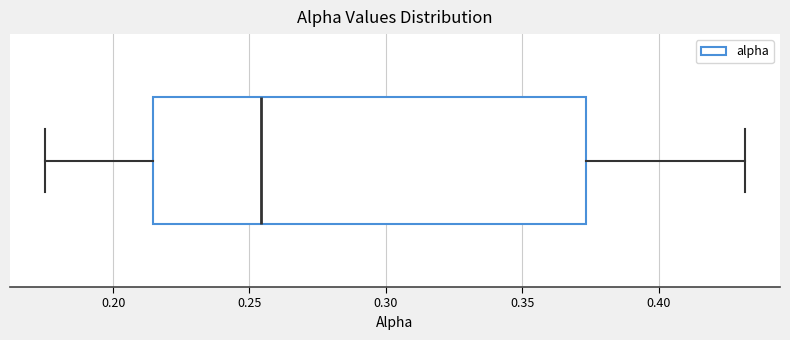

Read this box plot against the x-axis: the position of the median line, the range covered by the box, and the ends of both whiskers. The values are not printed on the chart, so give them approximately, as read against the axis.

median 0.255, box 0.215 to 0.375, whiskers 0.175 to 0.430